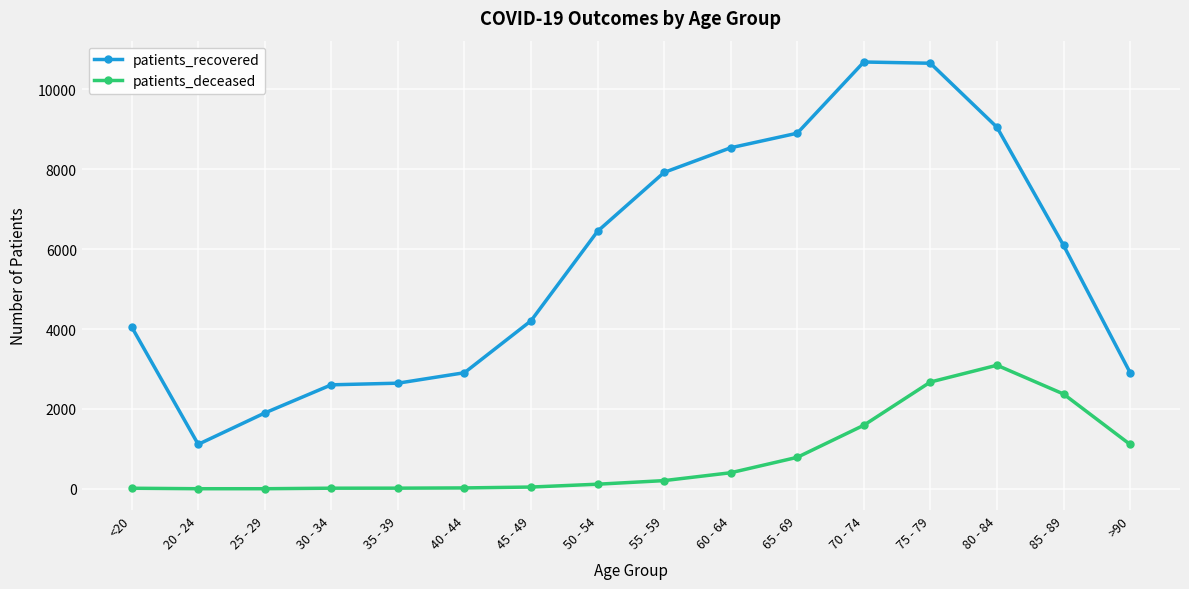

How many lines are shown in the chart?

2